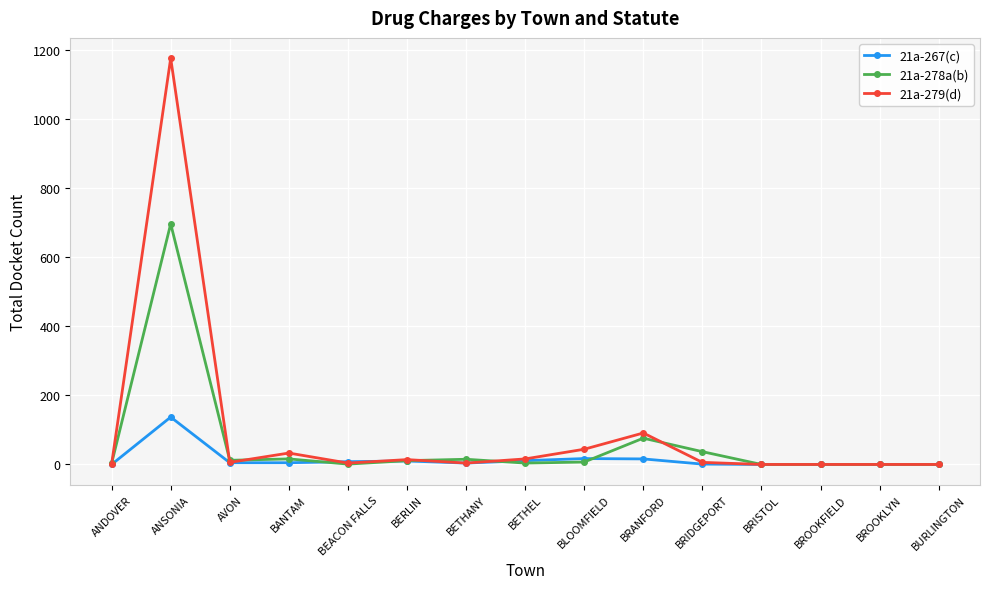

At which category is the sum across all series the highest?

ANSONIA